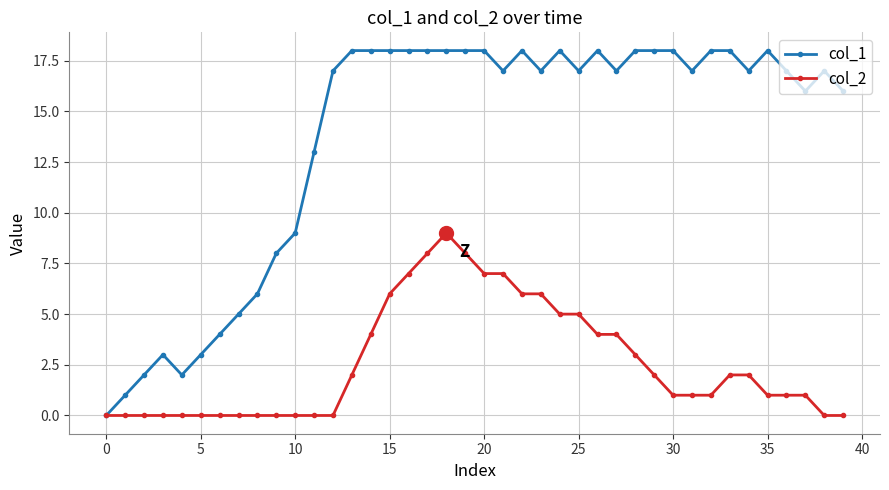

List the series in order of their peak value, lowest first.

col_2, col_1